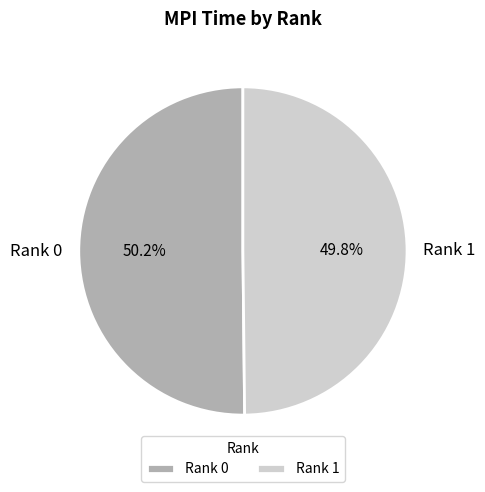

Is there a majority slice in this chart?

Yes